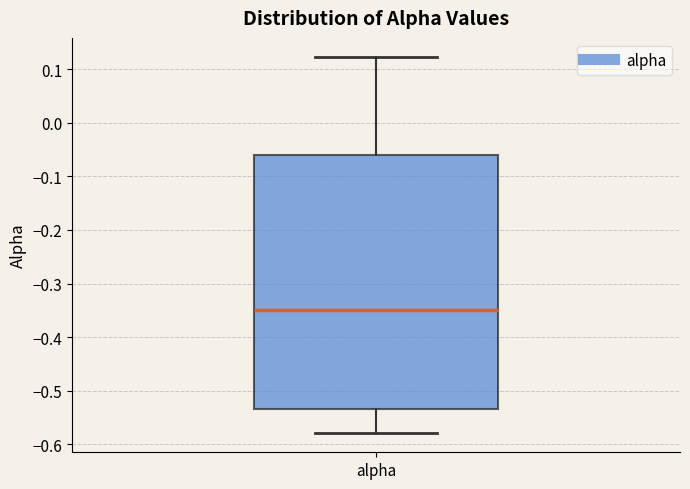

Read this box plot against the y-axis: the position of the median line, the range covered by the box, and the ends of both whiskers. The values are not printed on the chart, so give them approximately, as read against the axis.

median -0.35, box -0.53 to -0.06, whiskers -0.58 to 0.12